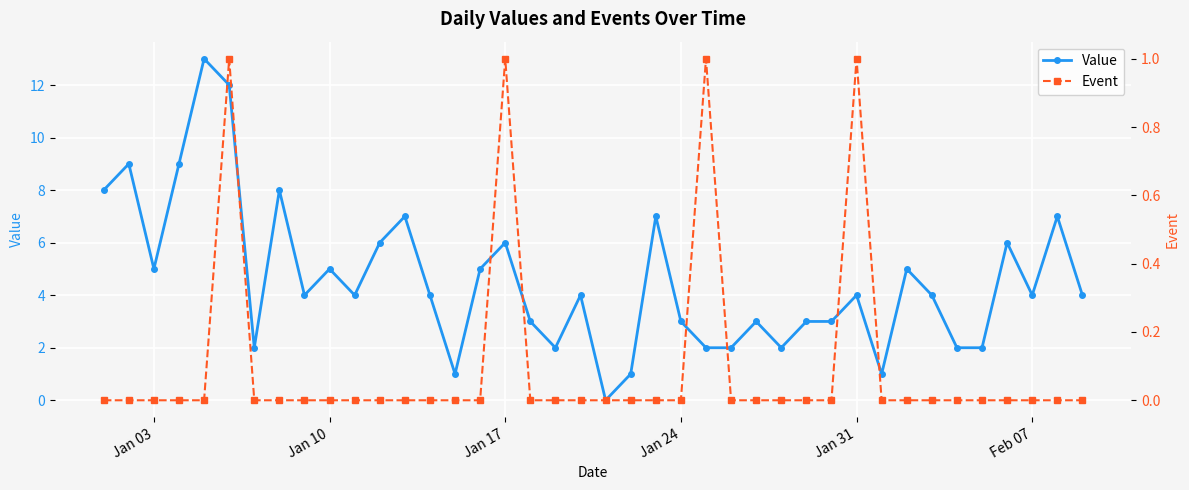

True or false: Value has more than 2 points higher than both neighbors.

True